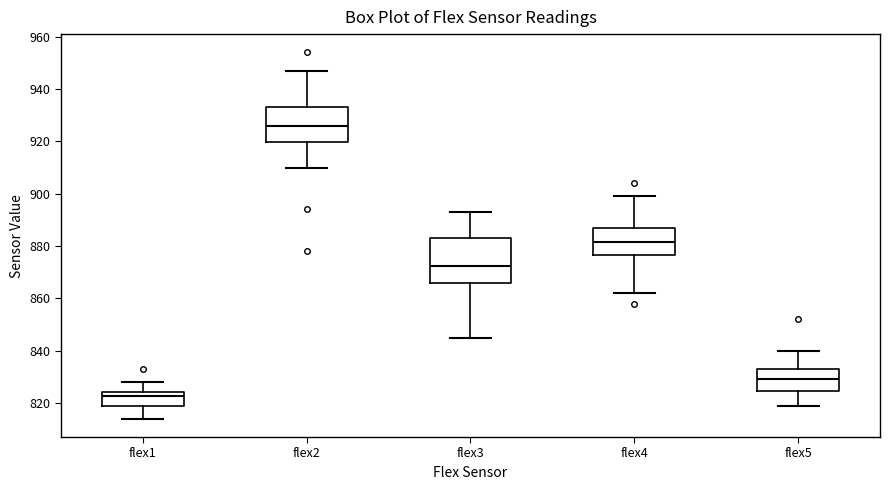

Which box is the tallest, from its lower edge to its upper edge?

flex3